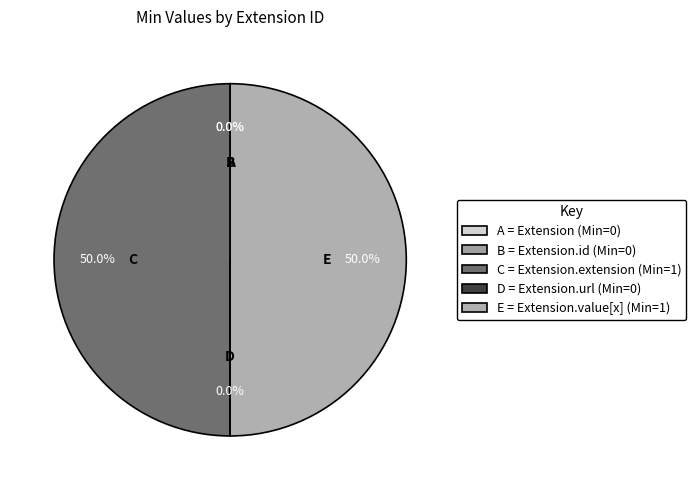

Which slice is the smallest?

Extension